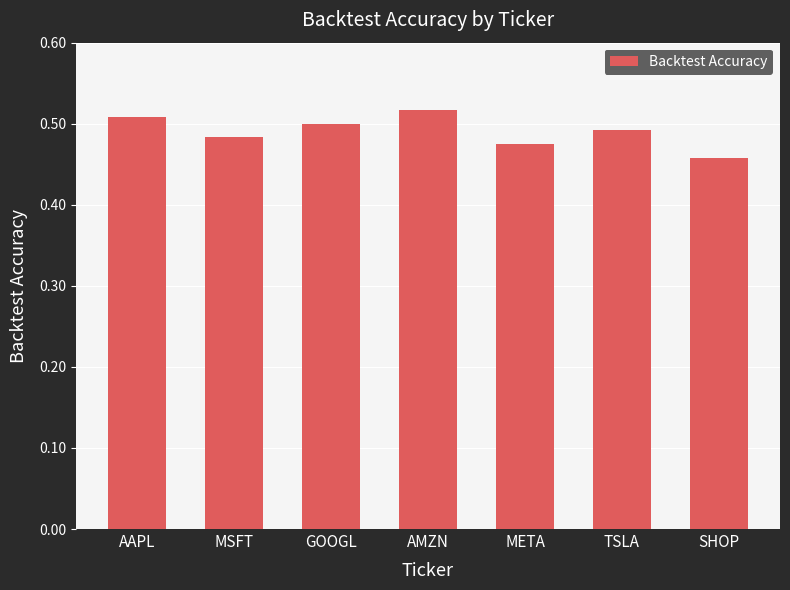

Count the values in the range 0 to 1.

7